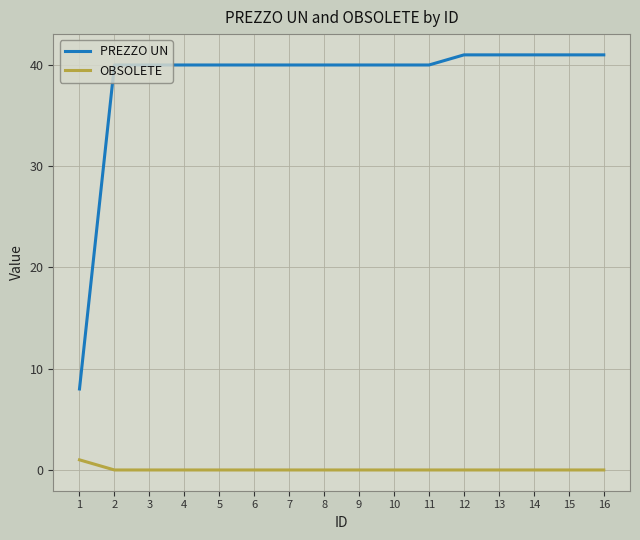

Which series has the widest spread of values?

PREZZO UN